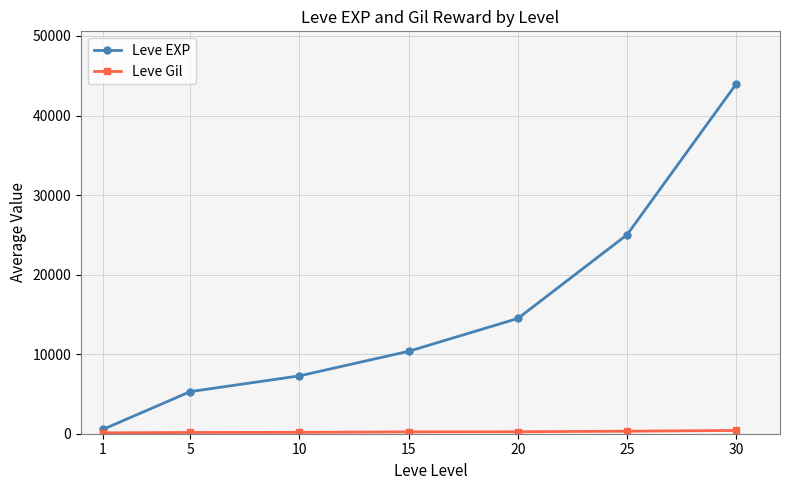

Which series has the largest total across all categories?

Leve EXP